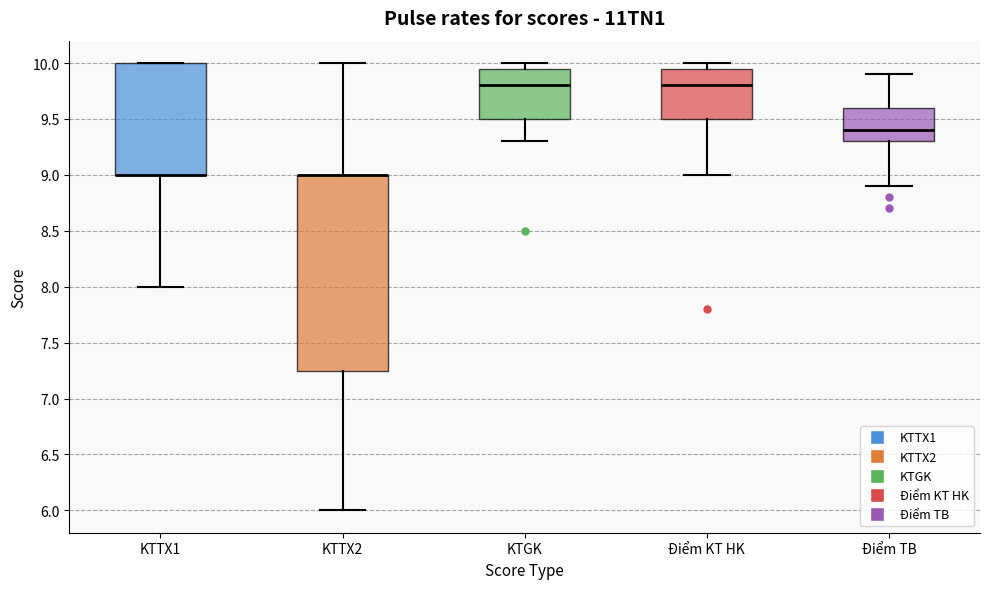

Reading left to right, read every box against the y-axis: the position of its median line, the range the box covers, and the ends of its whiskers. The values are not printed on the chart, so give them approximately, as read against the axis.

KTTX1: median 9.00 (drawn on the box's lower edge), box 9.00 to 10.00, whiskers 8.00 to 10.00
KTTX2: median 9.00 (drawn on the box's upper edge), box 7.25 to 9.00, whiskers 6.00 to 10.00
KTGK: median 9.80, box 9.50 to 9.95, whiskers 9.30 to 10.00
Điểm KT HK: median 9.80, box 9.50 to 9.95, whiskers 9.00 to 10.00
Điểm TB: median 9.40, box 9.30 to 9.60, whiskers 8.90 to 9.90